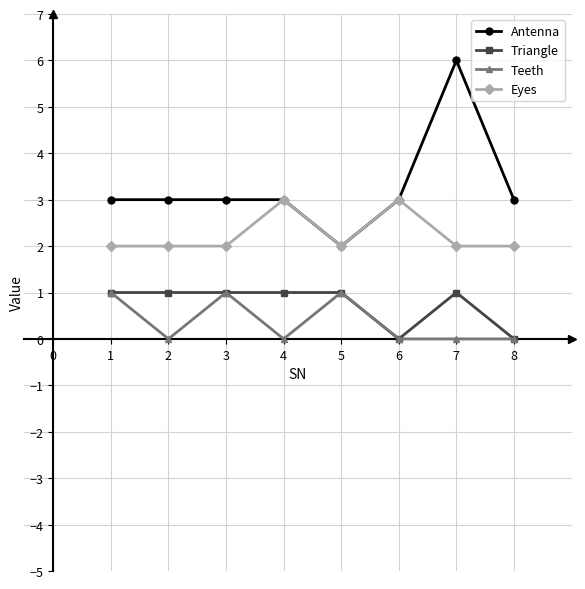

True or false: Teeth and Eyes cross at least once.

False